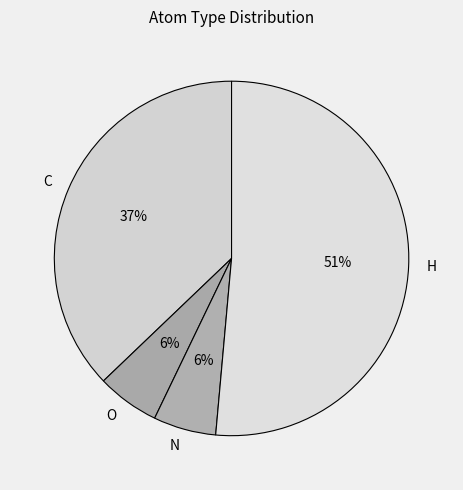

Is H the majority of the pie?

Yes